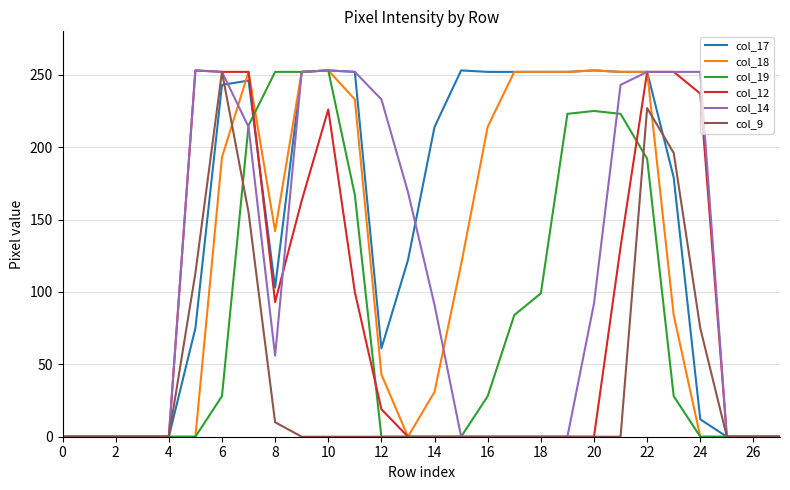

What is the maximum value shown in the chart?

253